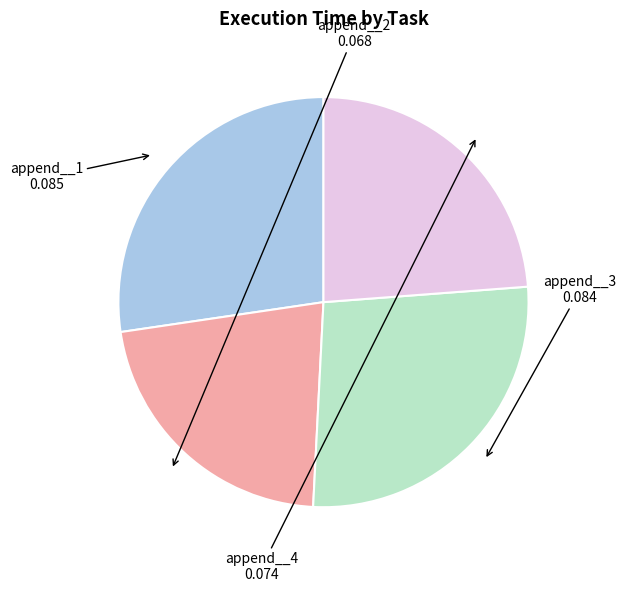

What is the smallest slice in the pie chart?

append__2